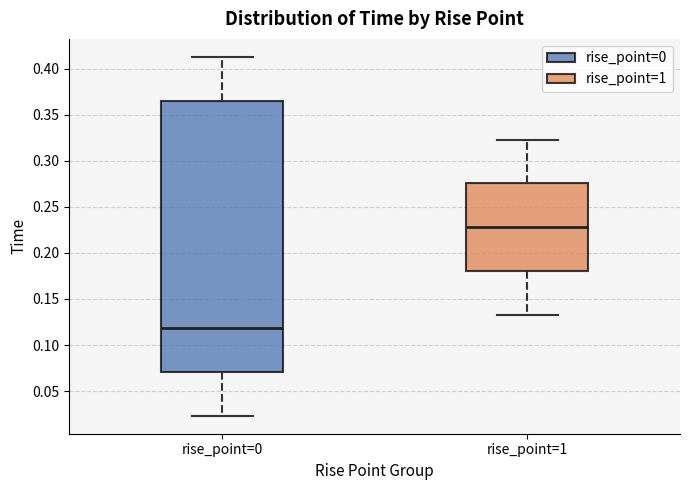

Reading left to right, transcribe this box plot: for each box, give where its median line is, the range the box spans, and where its two whiskers end, as read against the y-axis. The values are not printed on the chart, so give them approximately, as read against the axis.

rise_point=0: median 0.120, box 0.070 to 0.365, whiskers 0.025 to 0.415
rise_point=1: median 0.230, box 0.180 to 0.275, whiskers 0.135 to 0.325